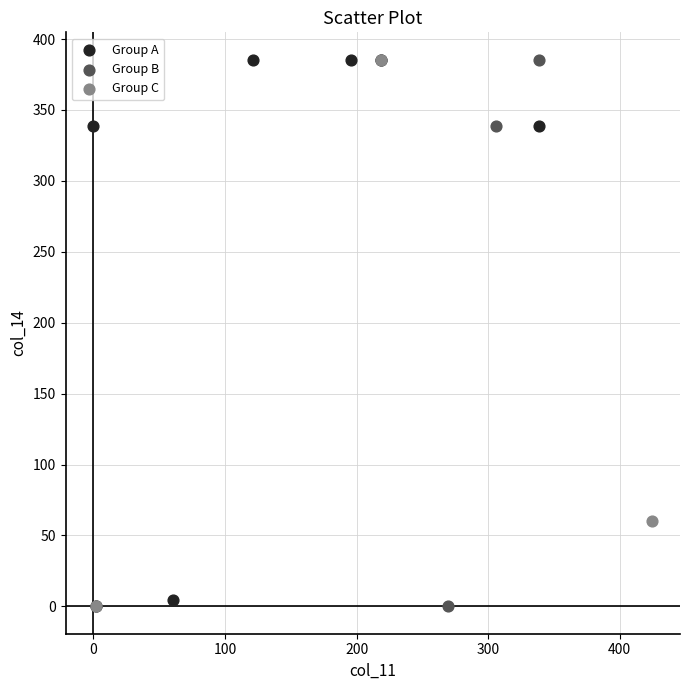

What are all the series names shown in the legend?

Group A, Group B, Group C